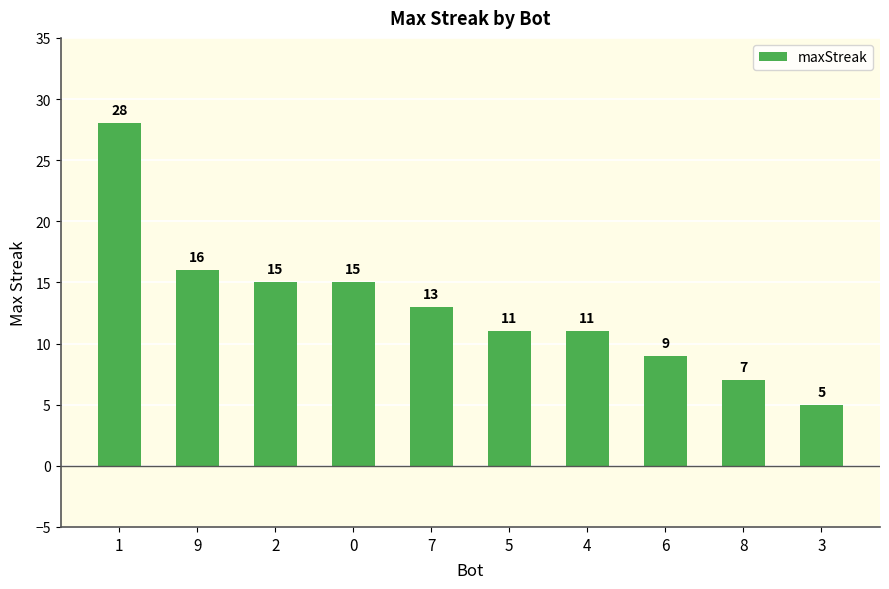

Does the chart contain any negative values?

No